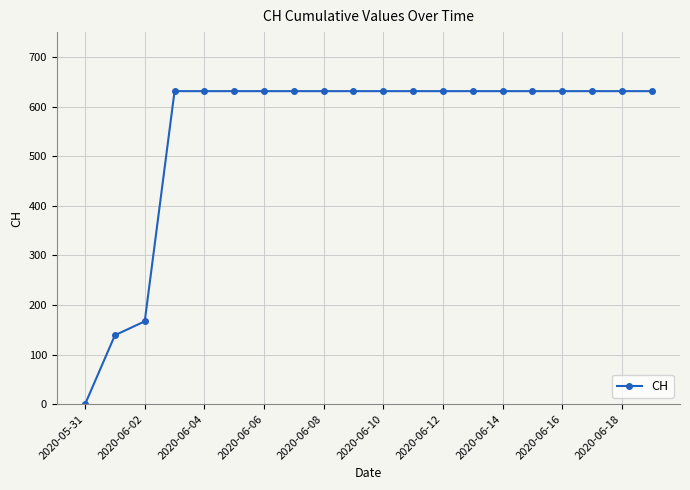

Reading left to right, list all the values displayed in this chart.

0	139	167	631	631	631	631	631	631	631	631	631	631	631	631	631	631	631	631	631